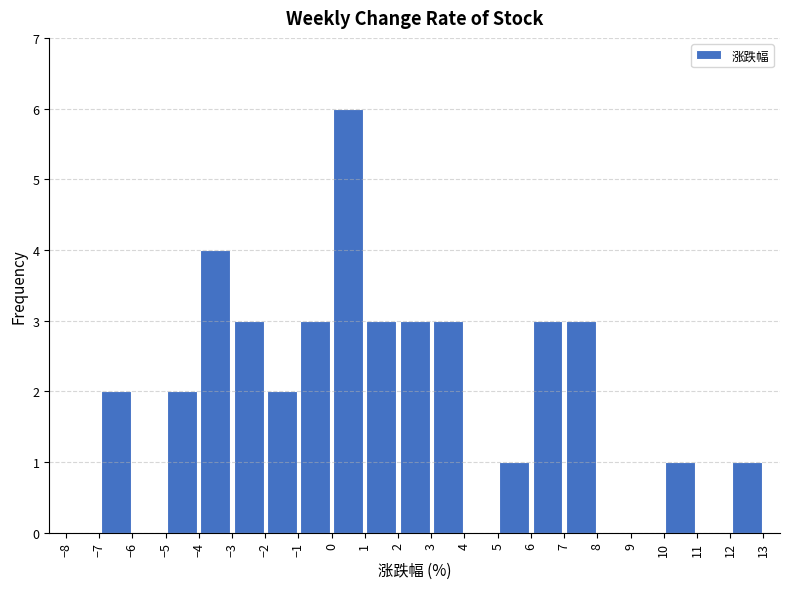

How tall is the bar that spans -1 to 0 on the x-axis? The values are not printed on the chart, so give them approximately, as read against the axis.

3